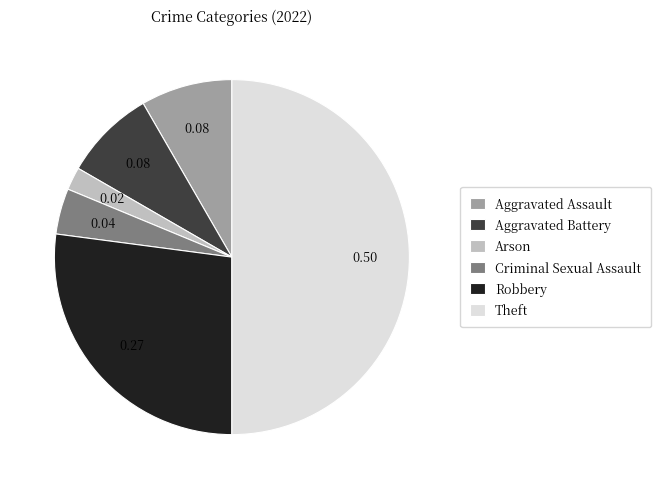

Which category has the biggest portion of the pie?

Theft